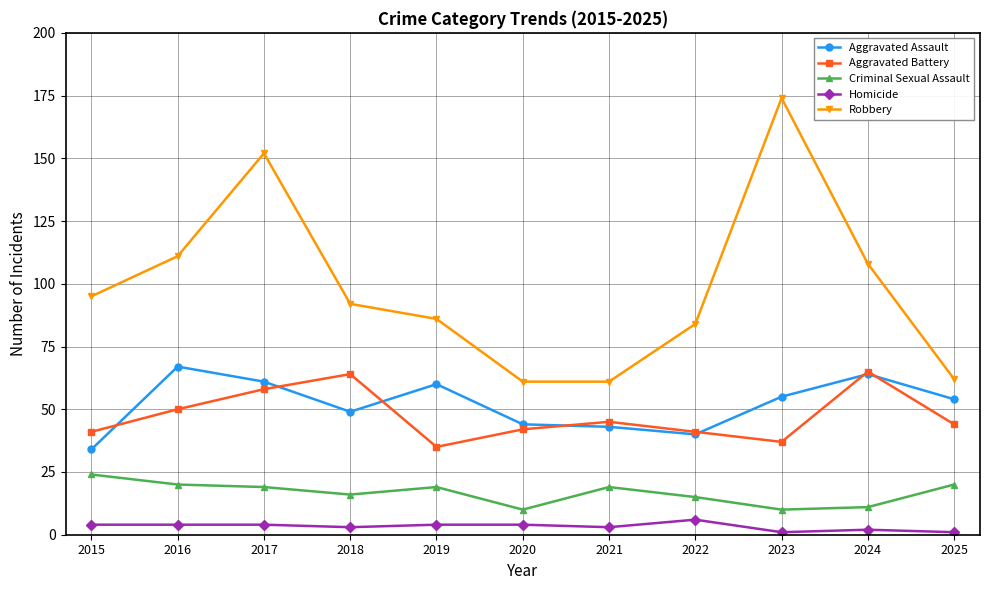

List the series in order of their peak value, lowest first.

Homicide, Criminal Sexual Assault, Aggravated Battery, Aggravated Assault, Robbery